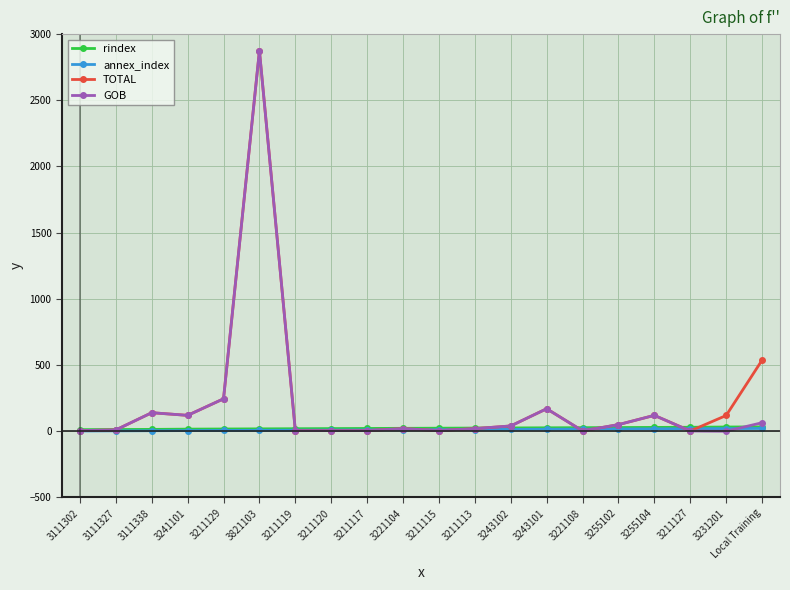

What is the value of the TOTAL point at the 11th from the left?

5.0